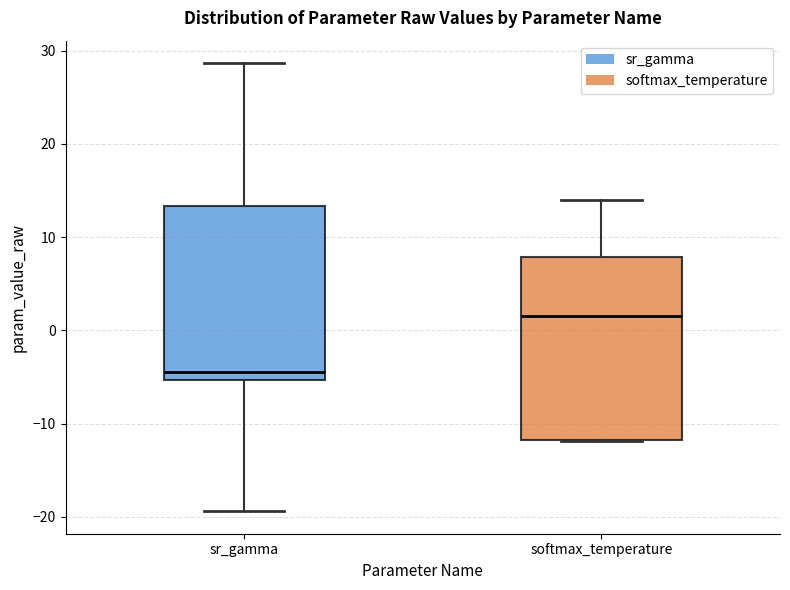

Which box's median line is the highest?

softmax_temperature